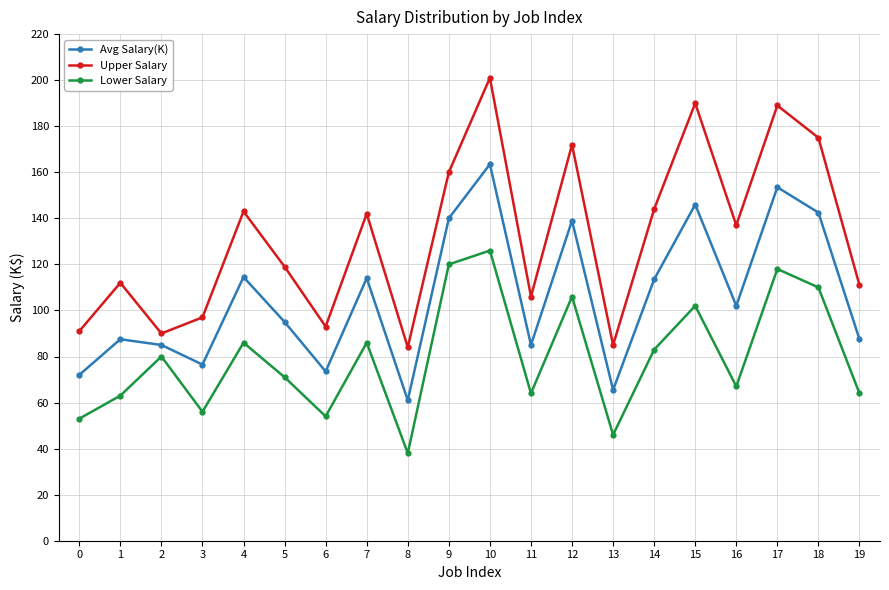

What is the maximum value for Avg Salary(K)?

163.5